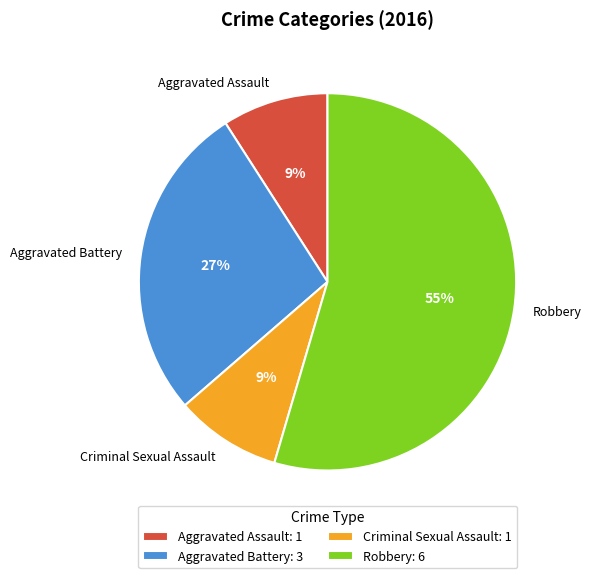

What is the majority slice?

Robbery